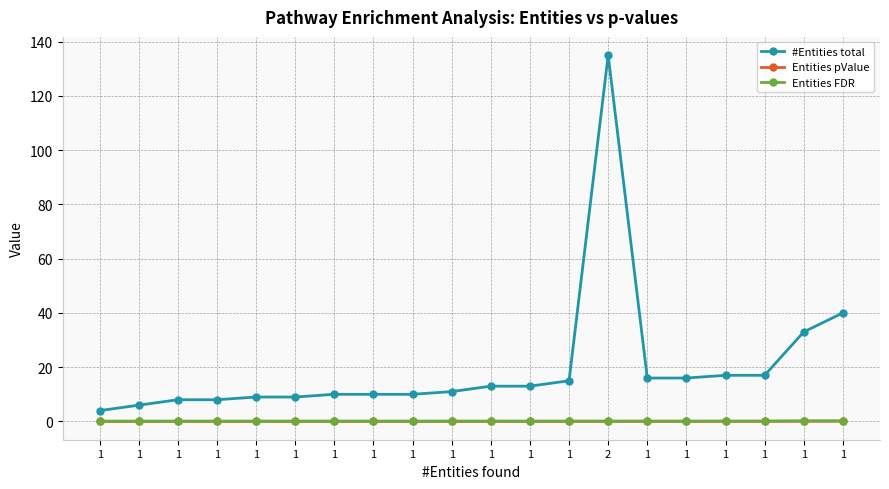

What are all the series names shown in the legend?

#Entities total, Entities pValue, Entities FDR